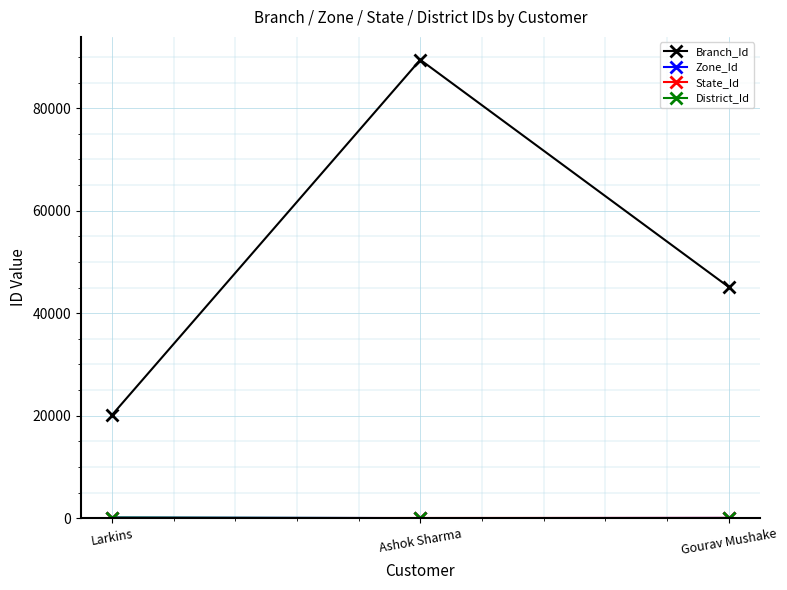

What is the label of the 3rd point from the left?

Gourav Mushake